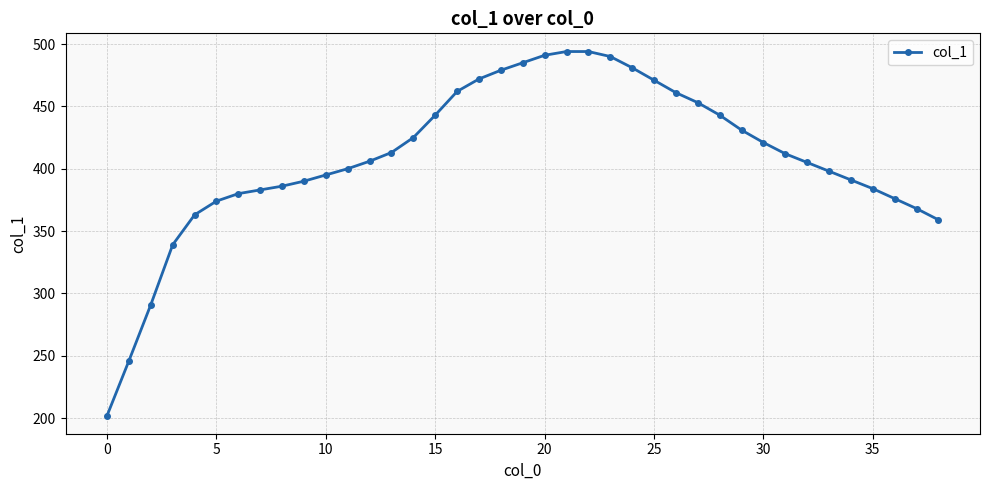

What is the difference between the second highest and minimum values?

292